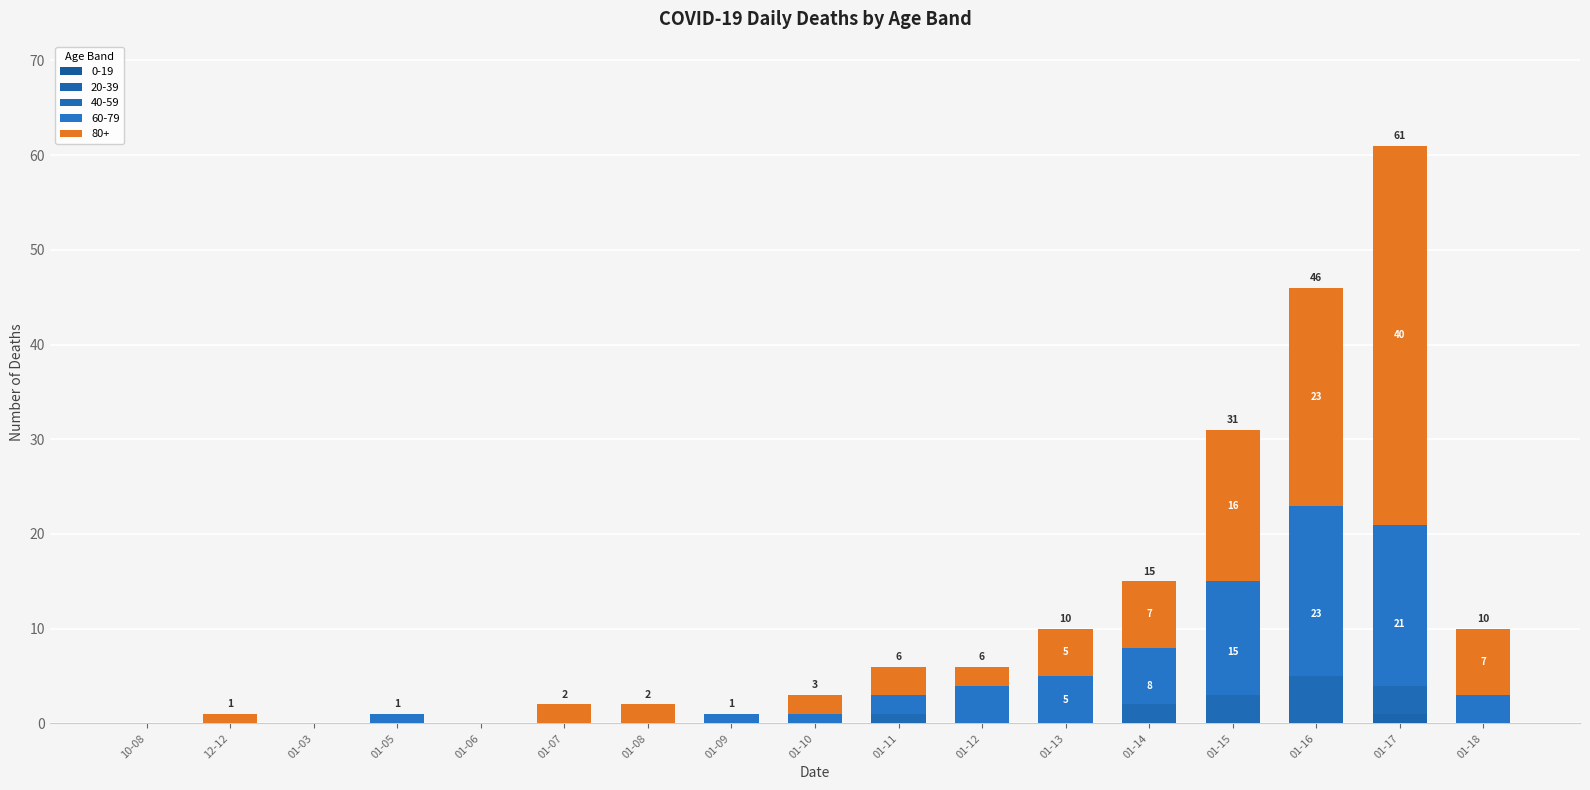

Which series has the widest spread of values?

80+